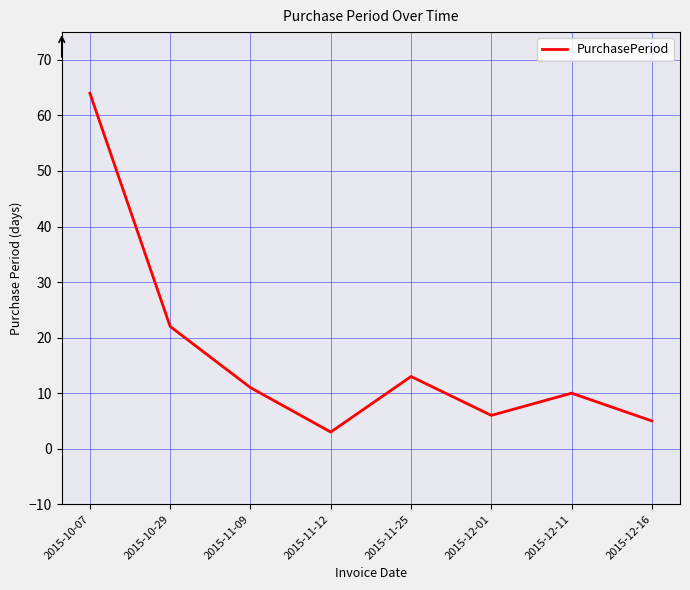

What position from the right is 2015-10-29?

7